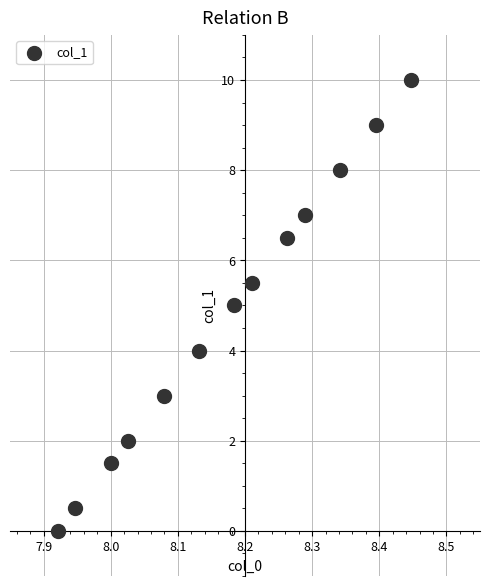

What is the range of X values (max minus min)?

0.5